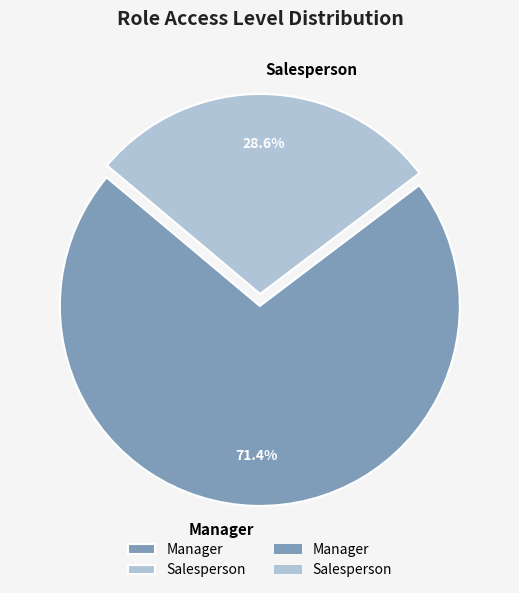

What percentage is NOT represented by Manager?

28.6%